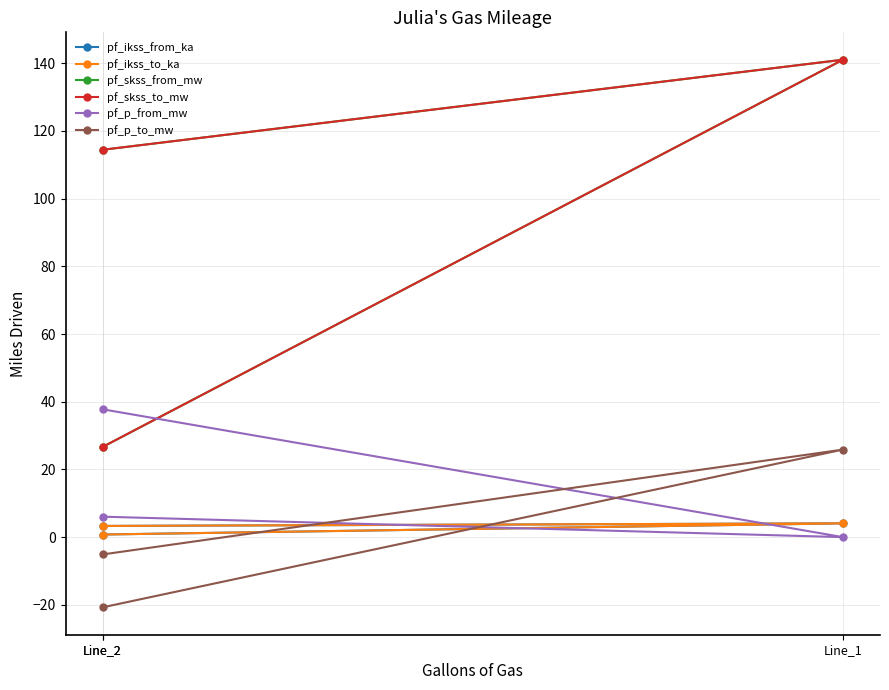

The pf_ikss_from_ka series shows 2.3 at Line_1. True or false?

False